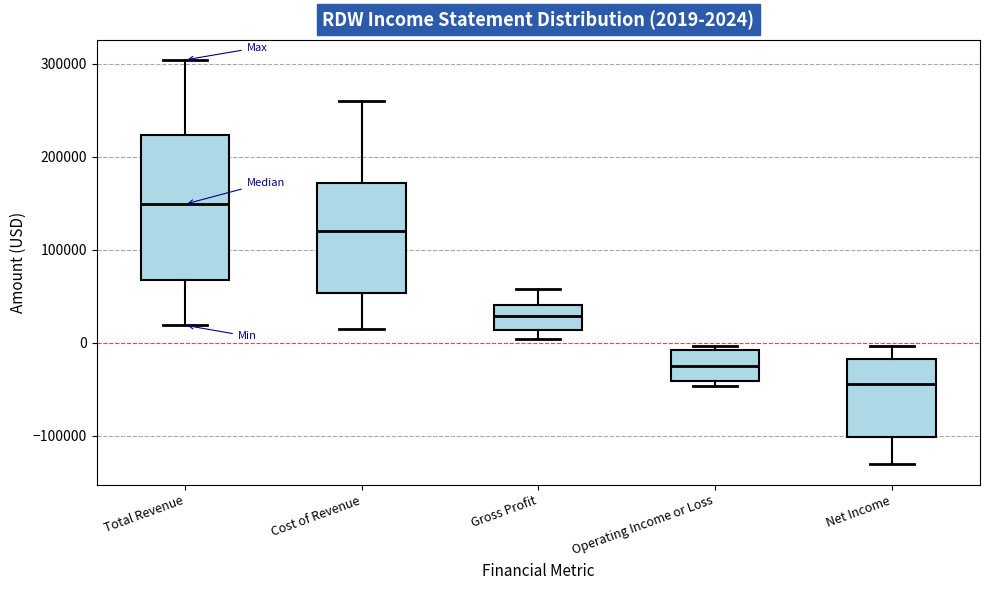

Which box is the tallest, from its lower edge to its upper edge?

Total Revenue